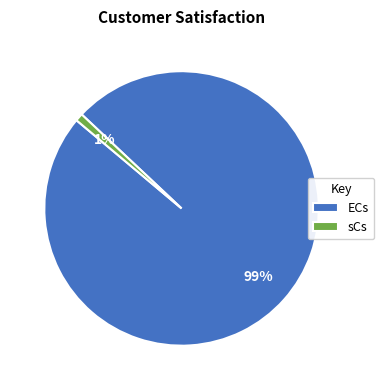

To the nearest percent, what is the difference between the largest and smallest slice percentages?

98%